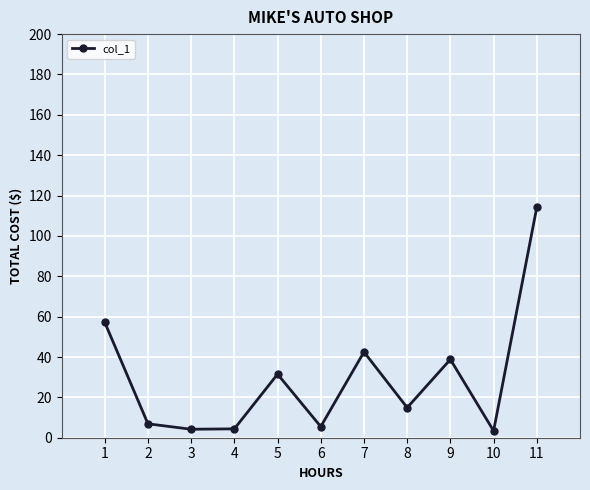

Does the chart have visible grid lines?

Yes